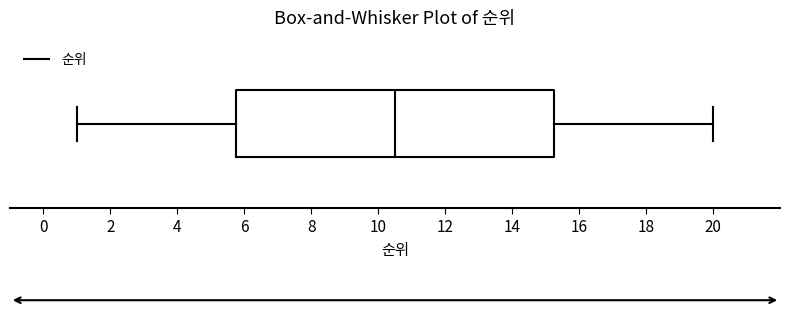

Read this box plot against the x-axis: the position of the median line, the range covered by the box, and the ends of both whiskers. The values are not printed on the chart, so give them approximately, as read against the axis.

median 10.6, box 5.8 to 15.2, whiskers 1.0 to 20.0